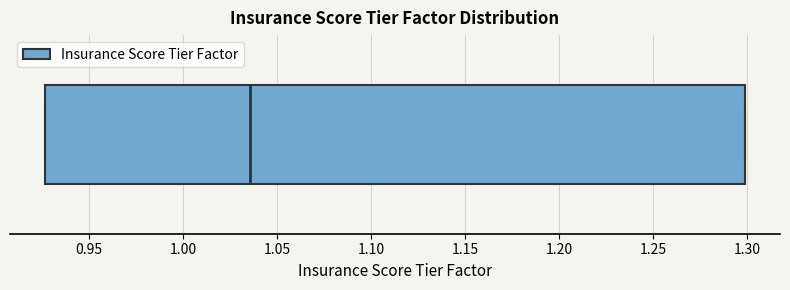

Transcribe this box plot: give where the median line is, the range the box spans, and where the two whiskers end, as read against the x-axis. The values are not printed on the chart, so give them approximately, as read against the axis.

median 1.035, box 0.925 to 1.300, whiskers 0.925 to 1.300